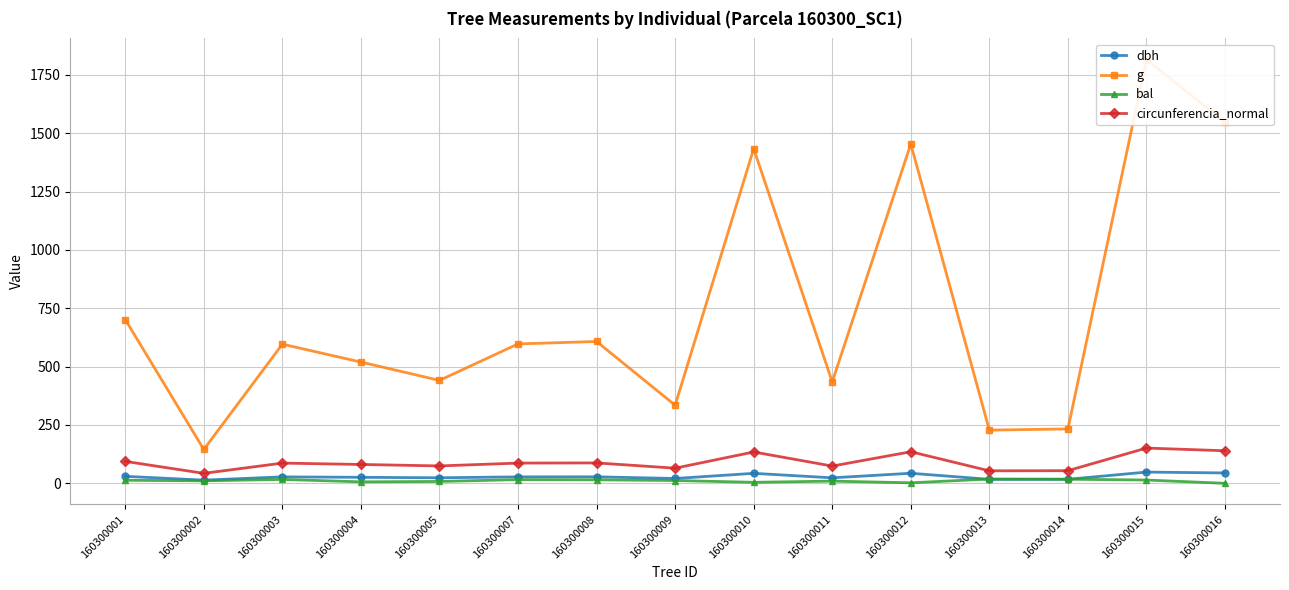

What is the maximum value for circunferencia_normal?

151.0